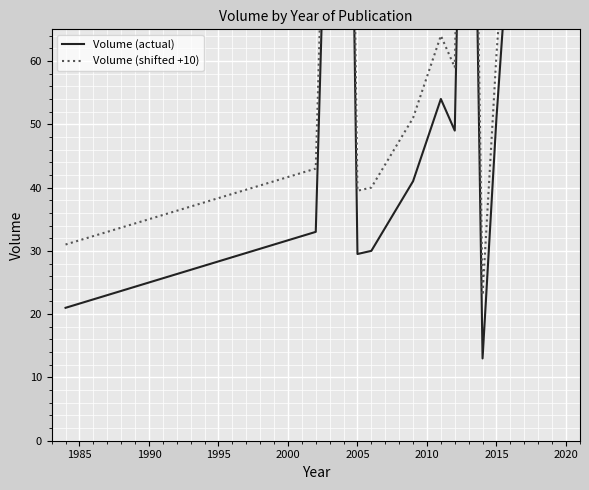

True or false: Volume (actual) has more than 0 points higher than both neighbors.

True